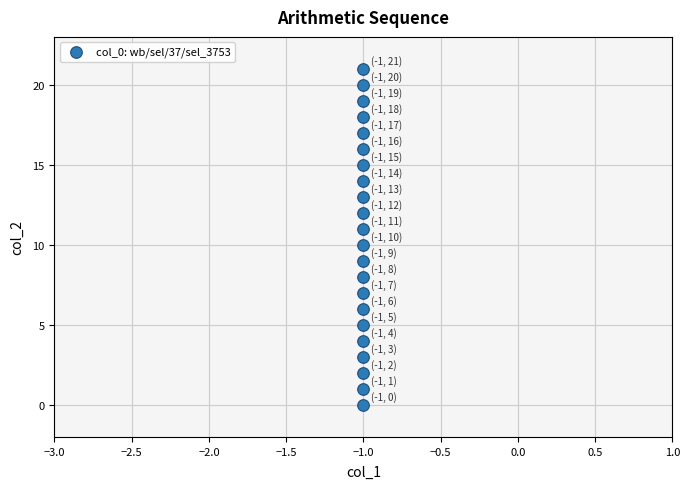

What is the range of Y values (max minus min)?

21